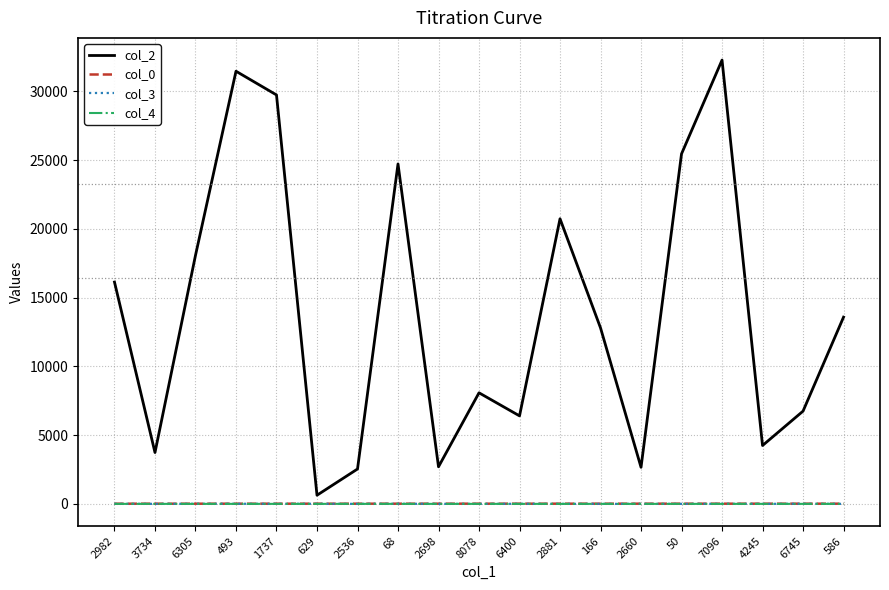

The col_0 series shows 12.7 at 1737. True or false?

True